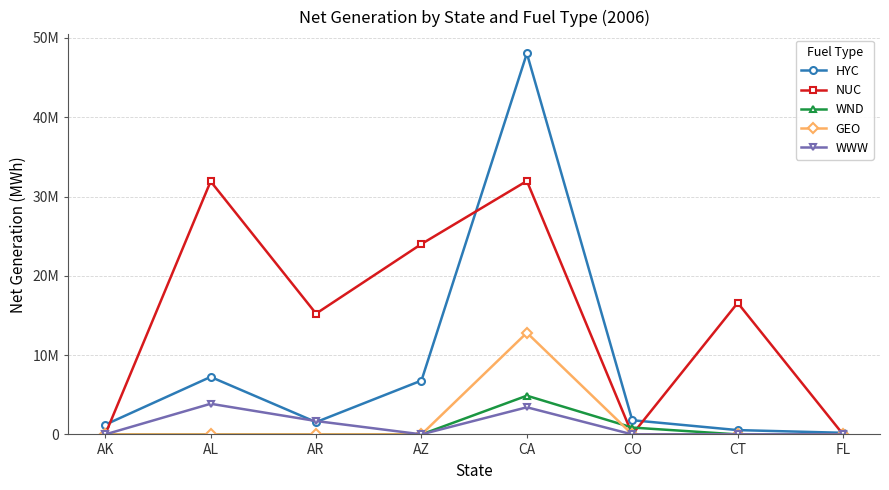

The HYC series shows 543892 at CT. True or false?

True